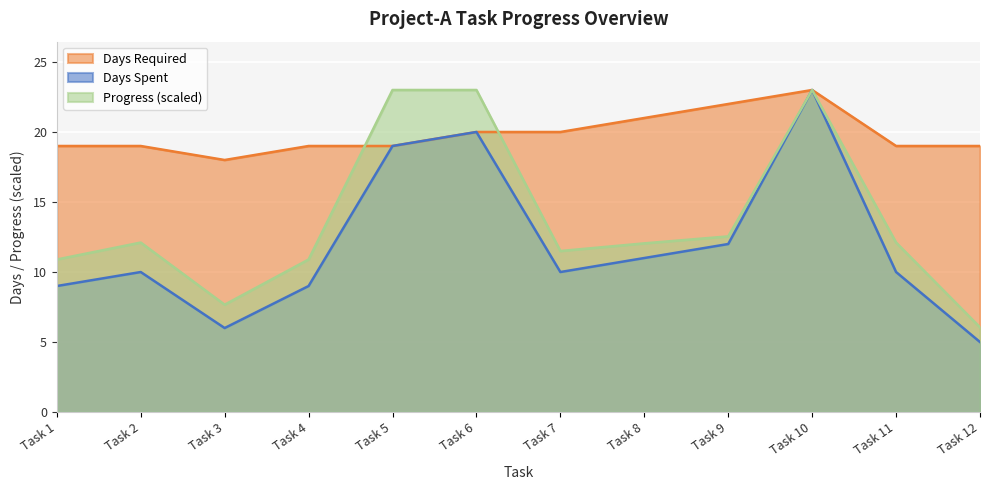

What is the value of the Days Spent point at the 10th from the left?

23.0